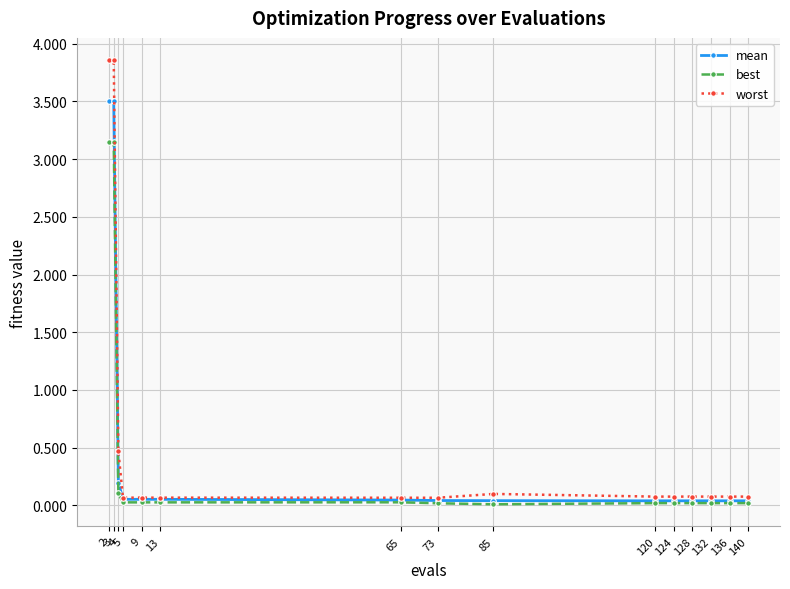

Which series has the largest total across all categories?

worst